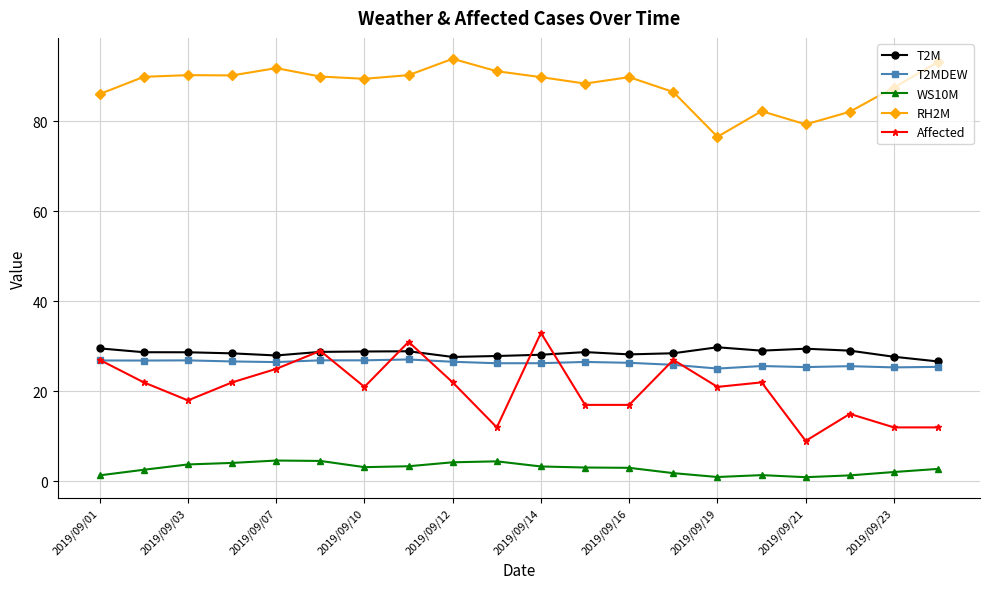

How many distinct data groups are displayed?

5